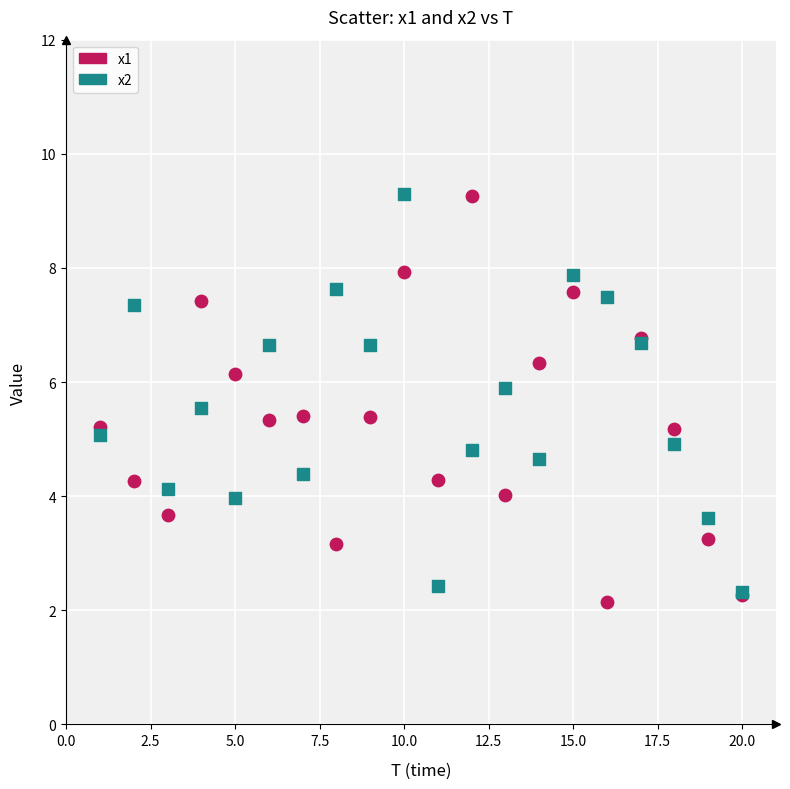

What are all the series names shown in the legend?

x1, x2